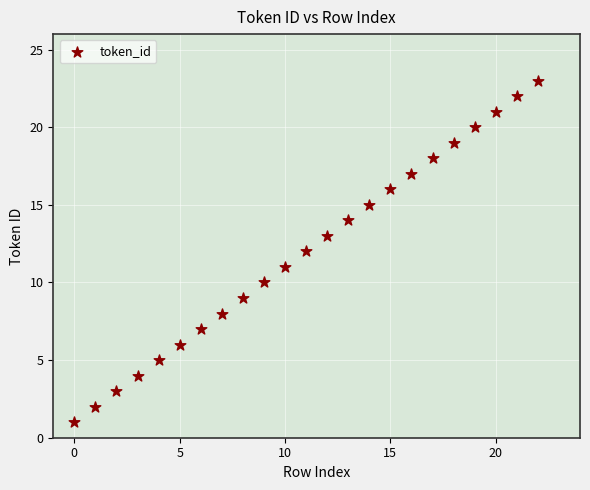

What is the range of Y values (max minus min)?

22